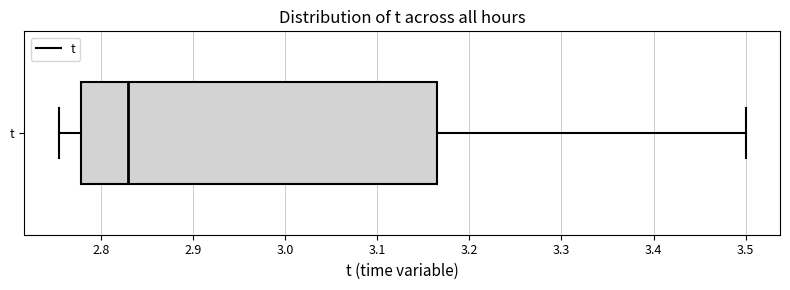

Transcribe this box plot: give where the median line is, the range the box spans, and where the two whiskers end, as read against the x-axis. The values are not printed on the chart, so give them approximately, as read against the axis.

median 2.83, box 2.78 to 3.16, whiskers 2.75 to 3.50